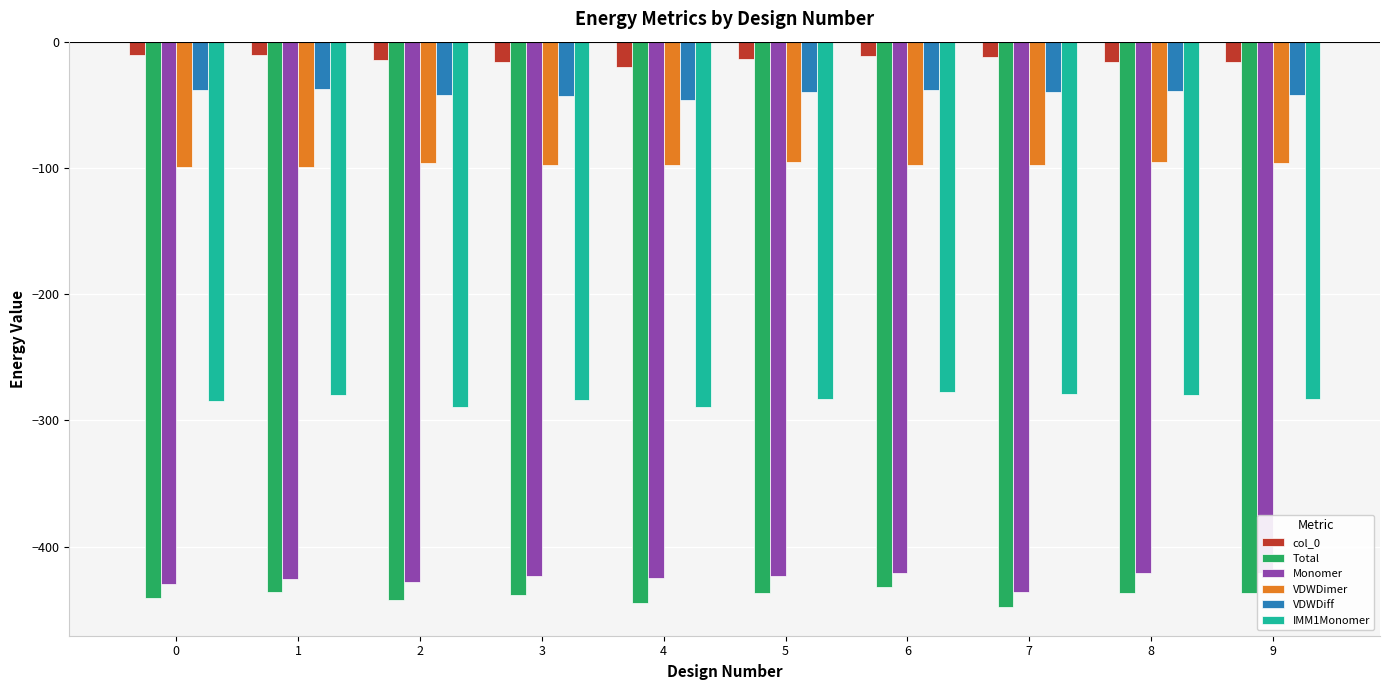

Is it true that col_0 equals -10.6 at 1?

True